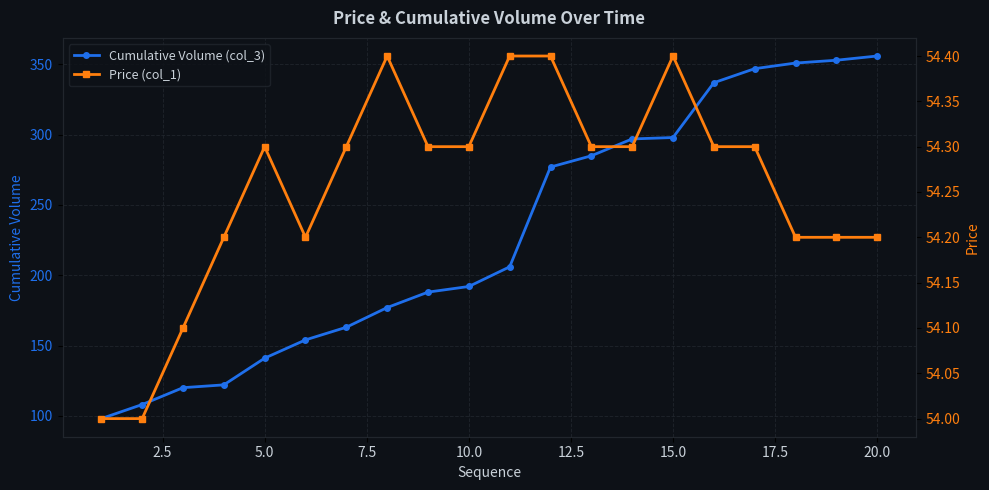

What is the value of the Price (col_1) point at the 2nd from the left?

54.0